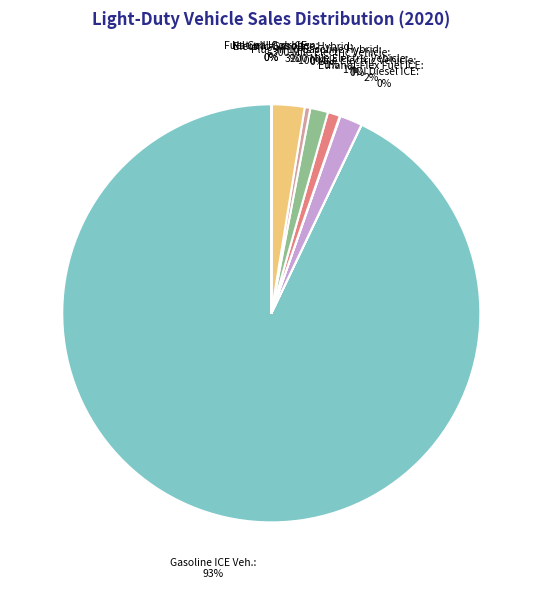

How many slices are in this pie chart?

10